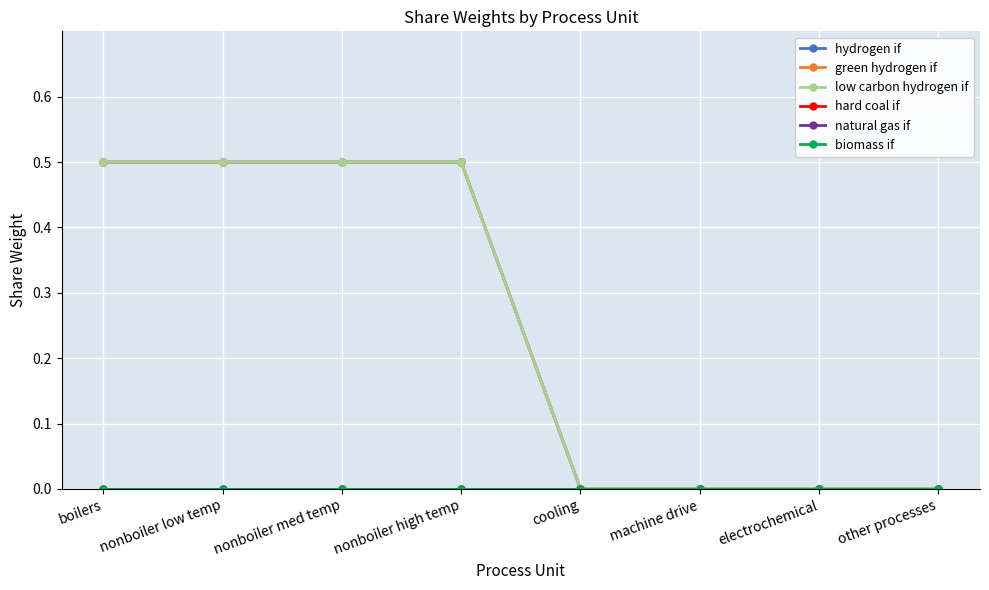

Is this an area chart (filled region under the line)?

No